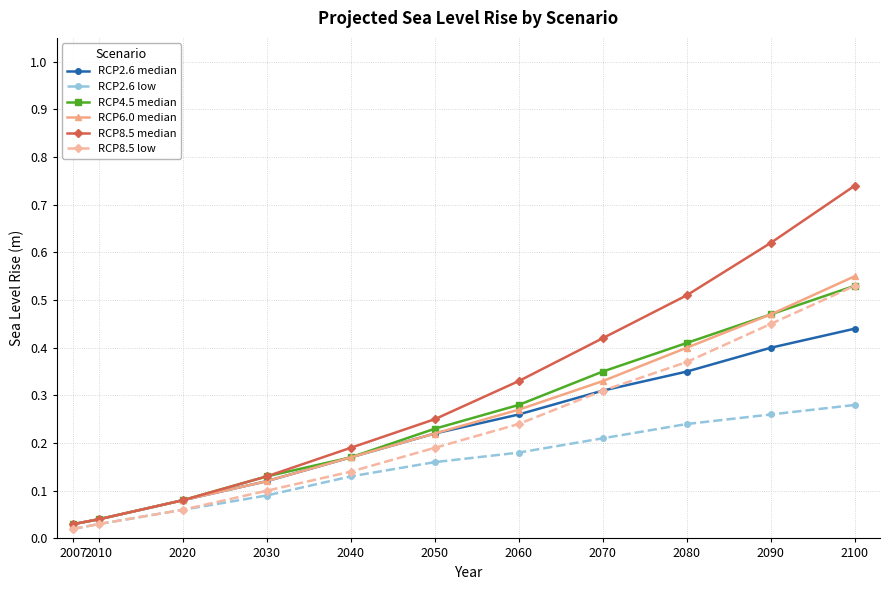

True or false: RCP4.5 median has more than 0 interior local peaks.

False